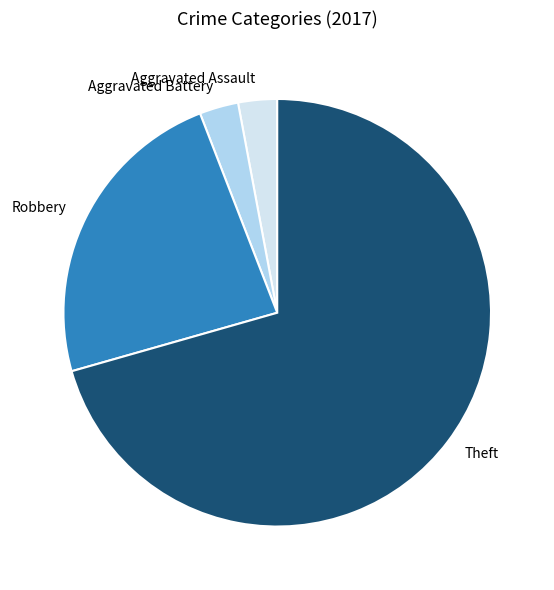

How many slices are in this pie chart?

4